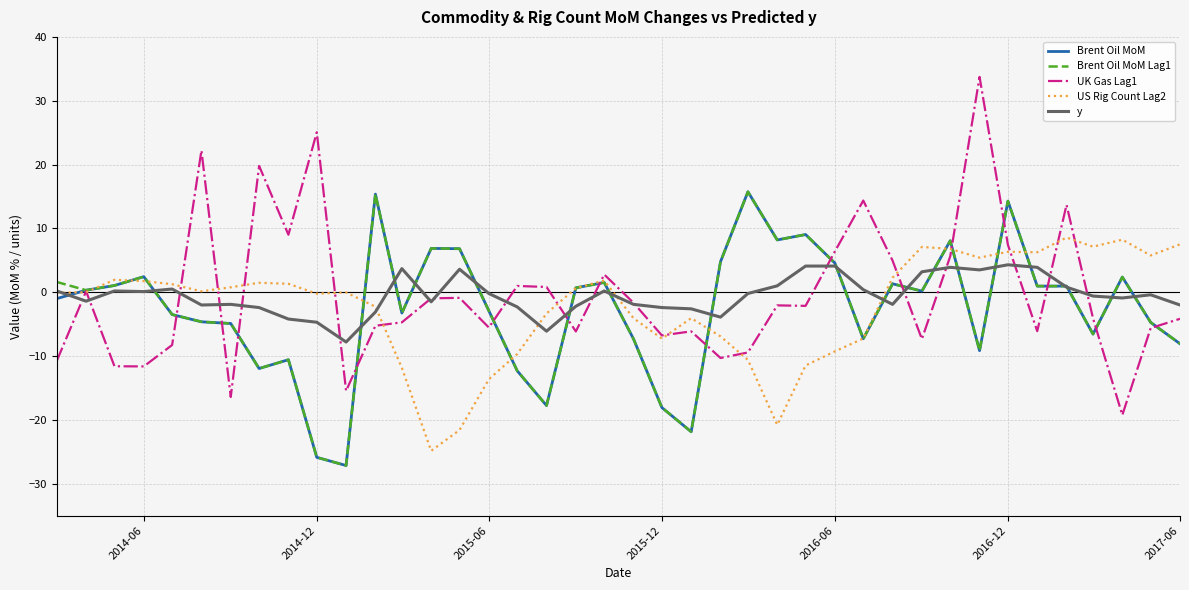

What is the minimum value for Brent Oil MoM Lag1?

-27.1